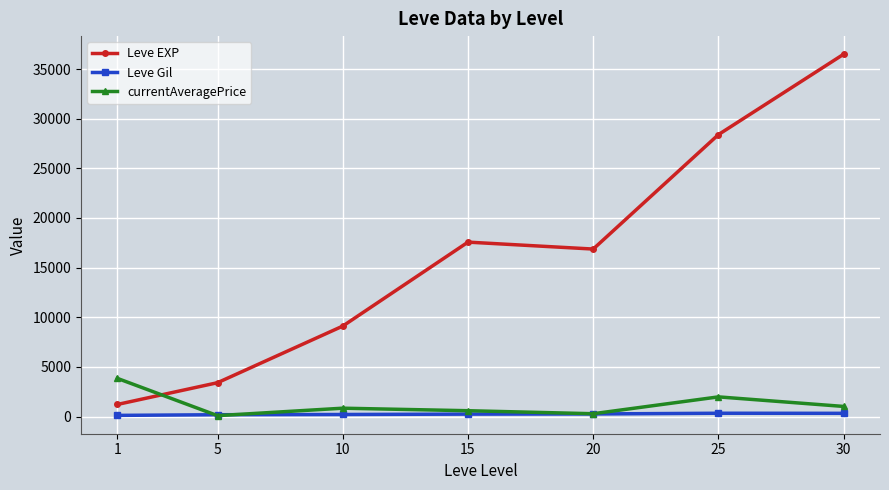

Between 10 and 25, which series saw the biggest shift?

Leve EXP